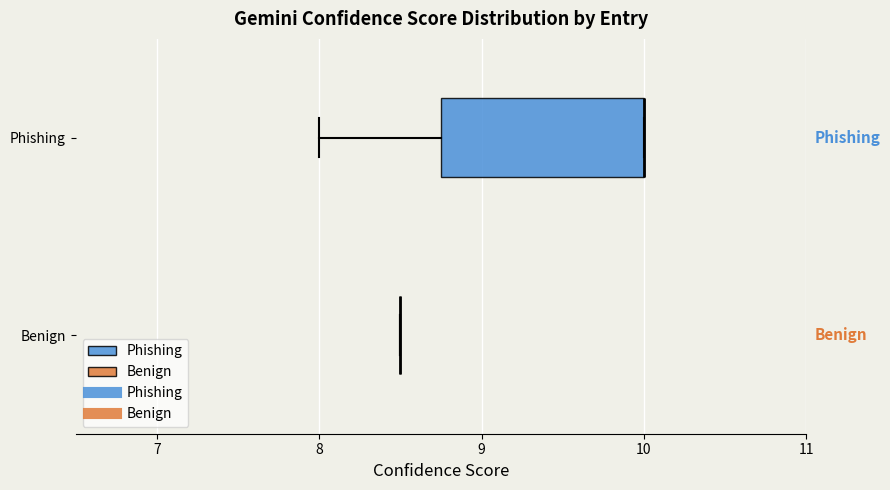

Where does the left whisker of the box for Phishing end on the x-axis? The values are not printed on the chart, so give them approximately, as read against the axis.

8.0